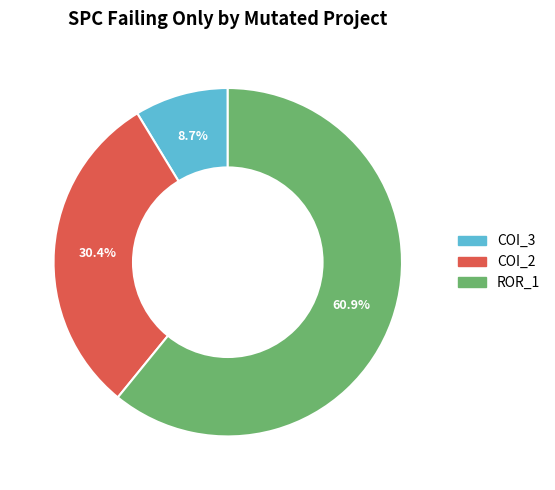

Is there any slice that represents more than half of the pie?

Yes